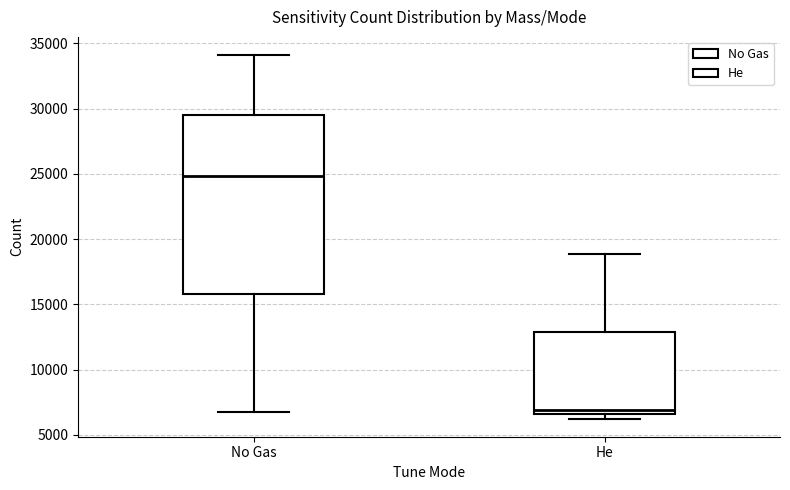

Which box's median line is the highest?

No Gas